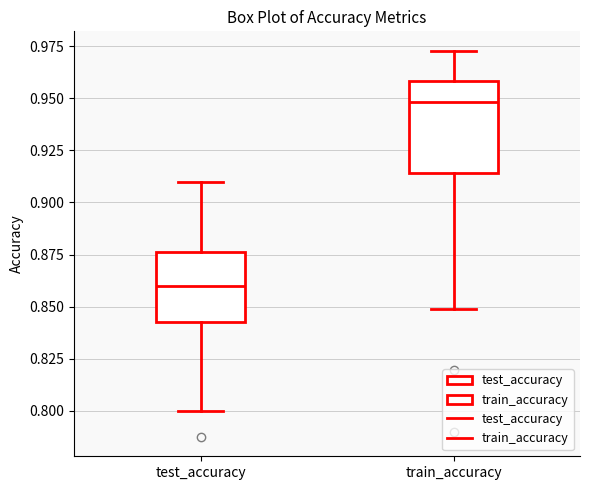

Reading left to right, read every box against the y-axis: the position of its median line, the range the box covers, and the ends of its whiskers. The values are not printed on the chart, so give them approximately, as read against the axis.

test_accuracy: median 0.860, box 0.845 to 0.875, whiskers 0.800 to 0.910
train_accuracy: median 0.950, box 0.915 to 0.960, whiskers 0.850 to 0.975